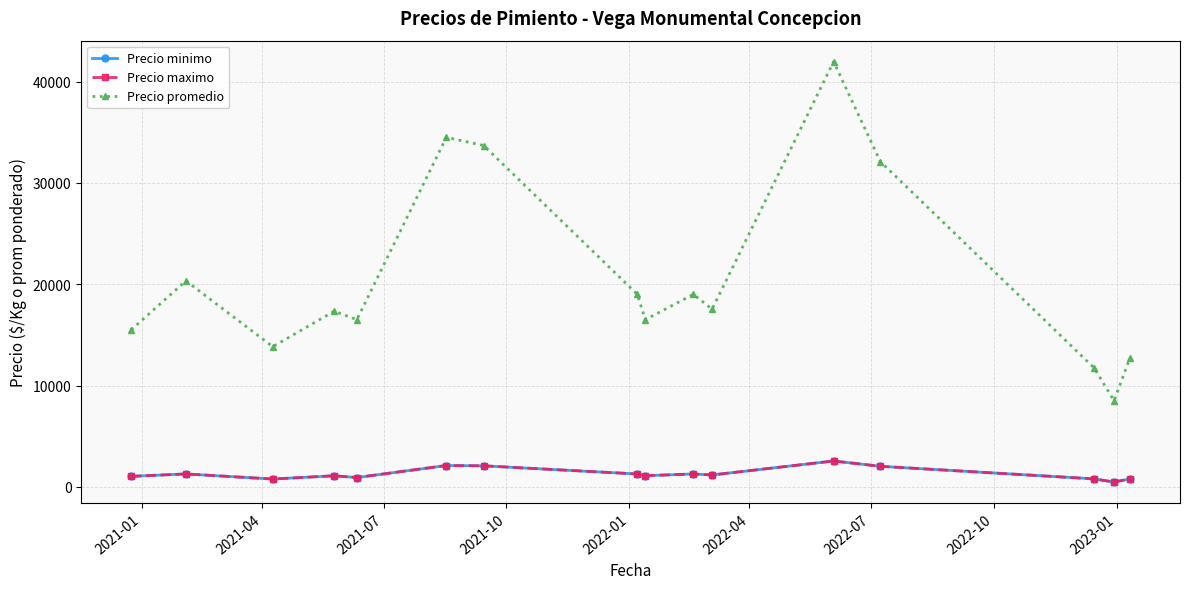

Is this an area chart (filled region under the line)?

No